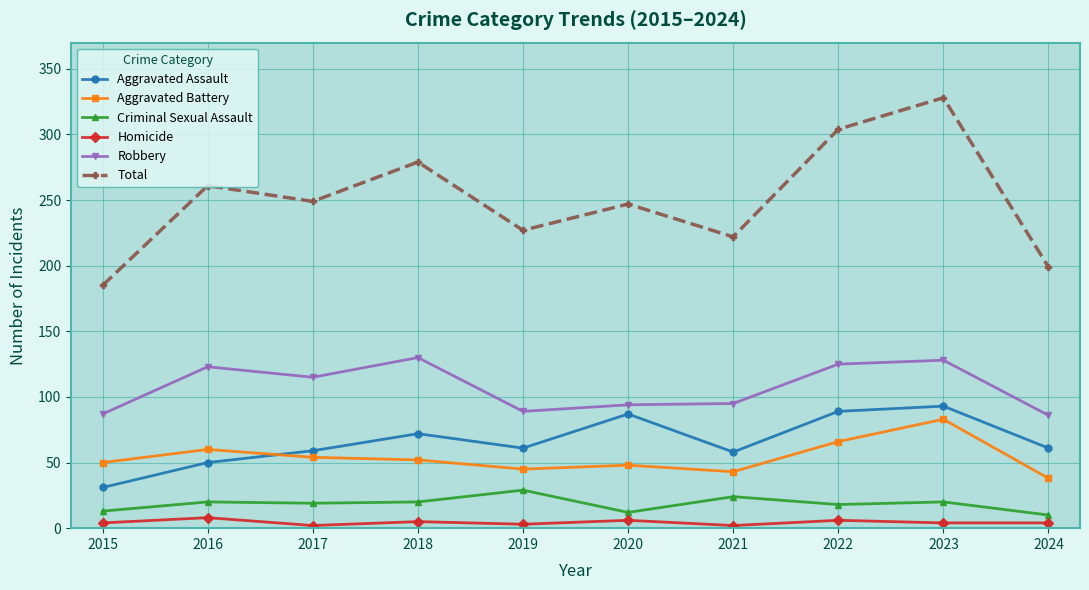

The value of Total at 2018 is 279. True or false?

True